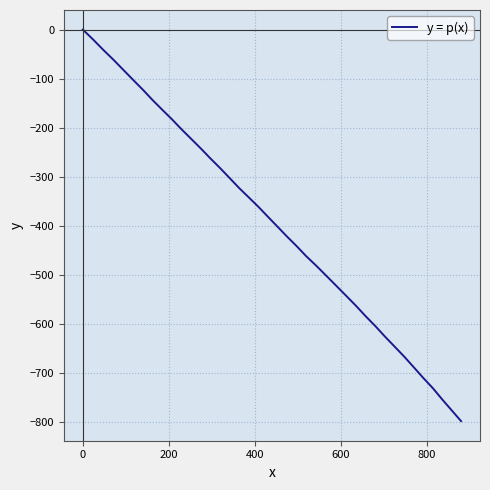

What is the minimum value shown in the chart?

-798.2